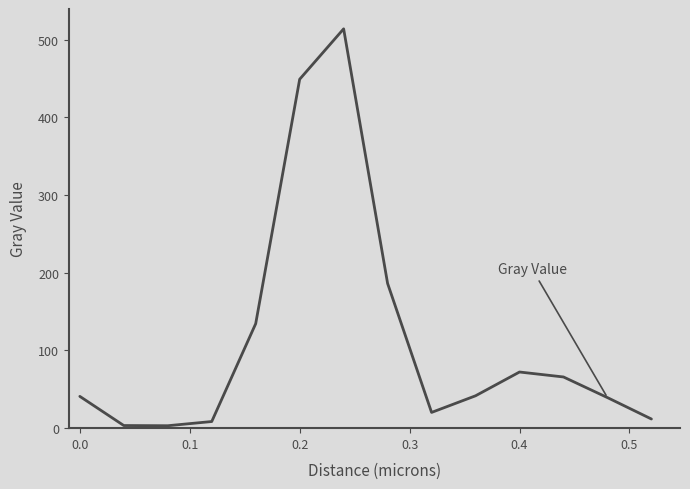

What is the greatest value displayed?

514.1